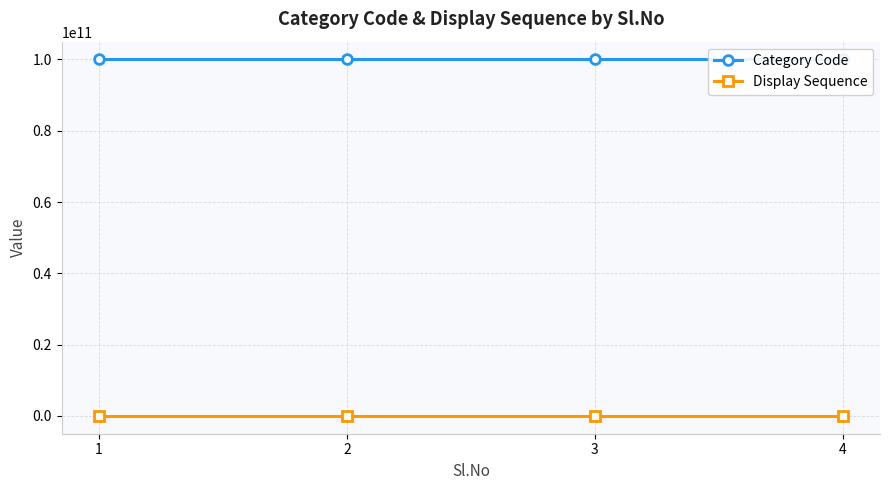

What is the maximum value shown in the chart?

100000000004